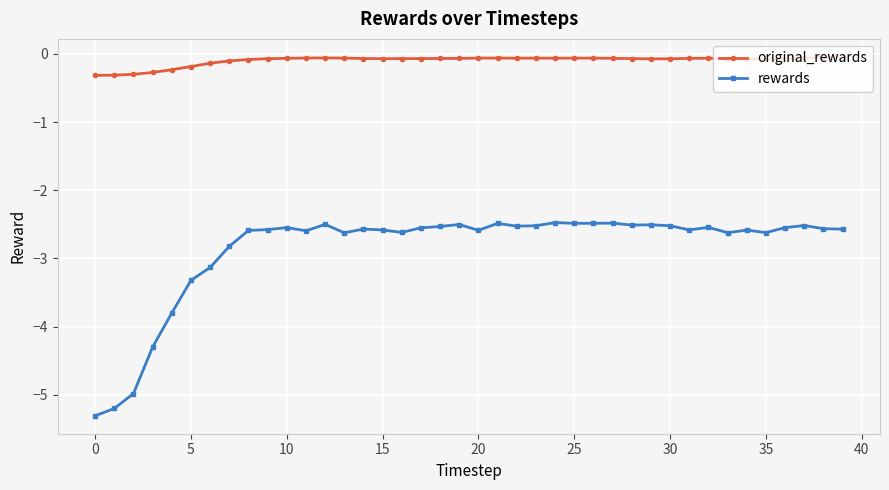

What is the minimum value shown in the chart?

-5.3